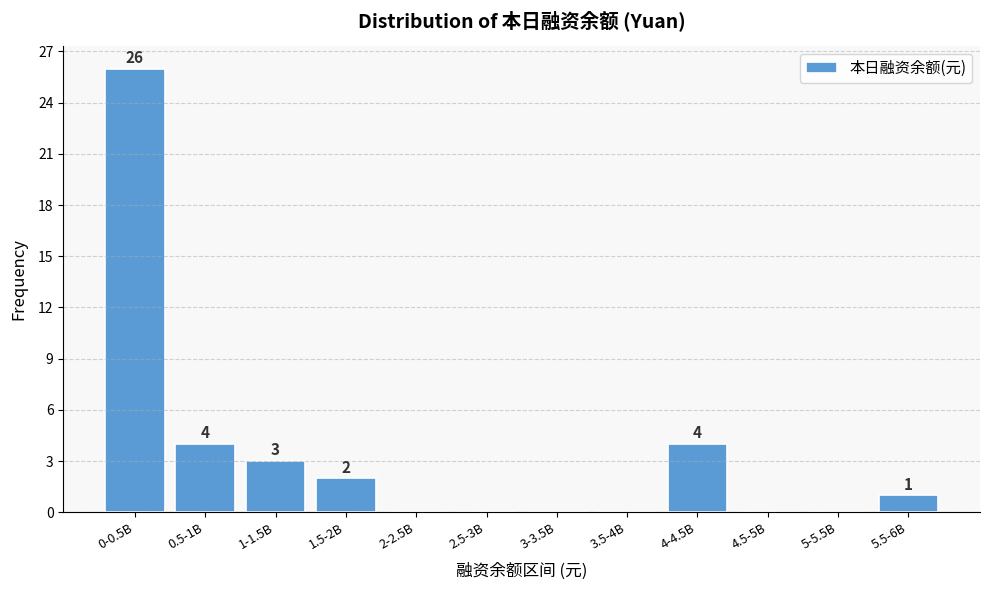

Reading left to right, transcribe all the data shown in this chart.

0-0.5B=26	0.5-1B=4	1-1.5B=3	1.5-2B=2	2-2.5B=0	2.5-3B=0	3-3.5B=0	3.5-4B=0	4-4.5B=4	4.5-5B=0	5-5.5B=0	5.5-6B=1